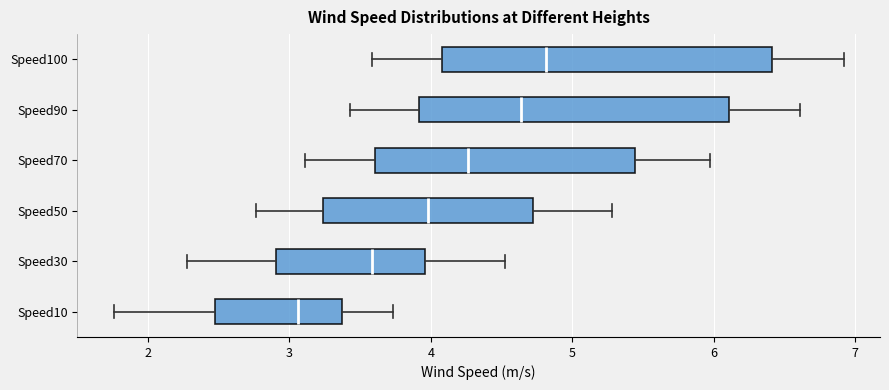

Where does the right whisker of the box for Speed10 end on the x-axis? The values are not printed on the chart, so give them approximately, as read against the axis.

3.7